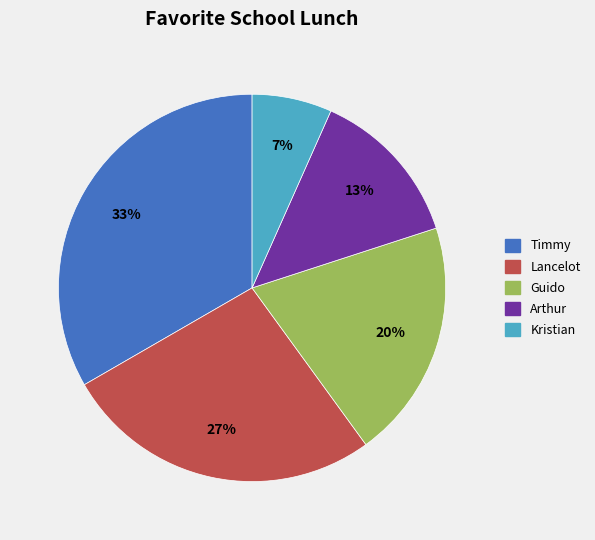

To the nearest percent, what percentage of the pie is Arthur?

13%